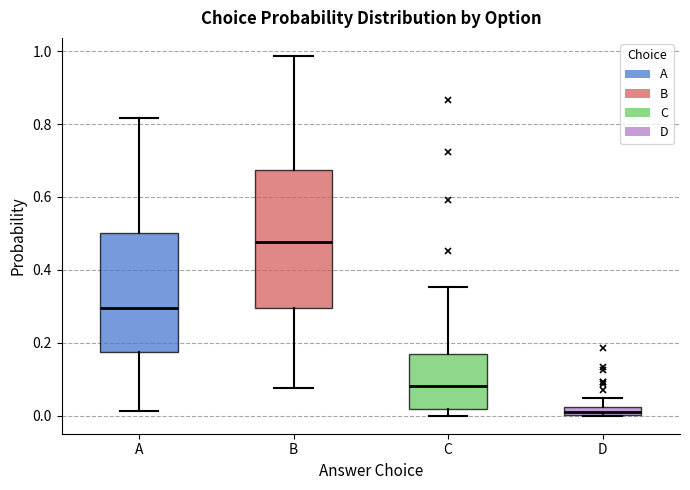

Where is the upper edge of the box for B on the y-axis? The values are not printed on the chart, so give them approximately, as read against the axis.

0.68